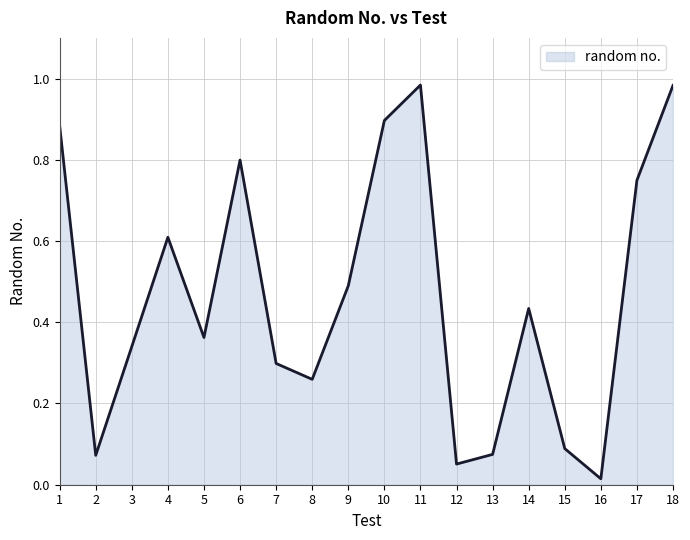

The value at 7 is 0.3. True or false?

True